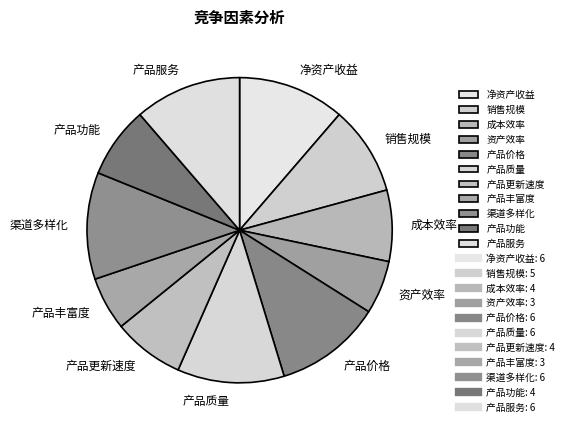

True or false: 产品更新速度 accounts for 1% of the total.

False